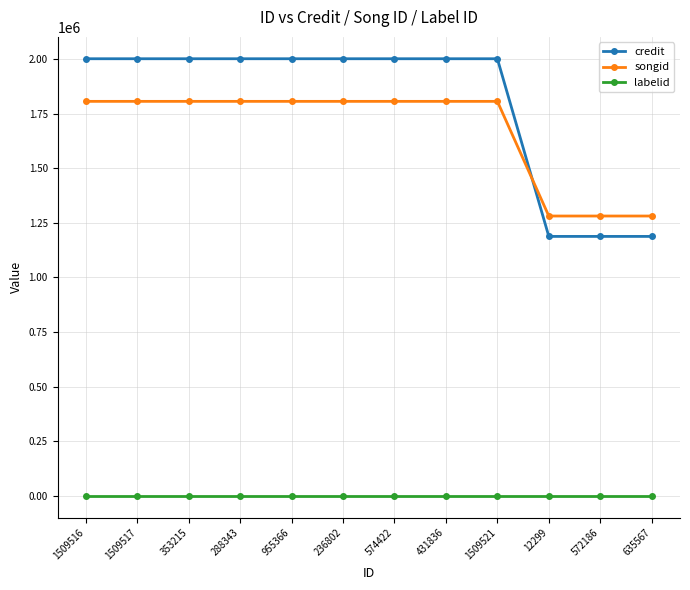

What is the difference between the maximum and minimum values in the credit series?

813480